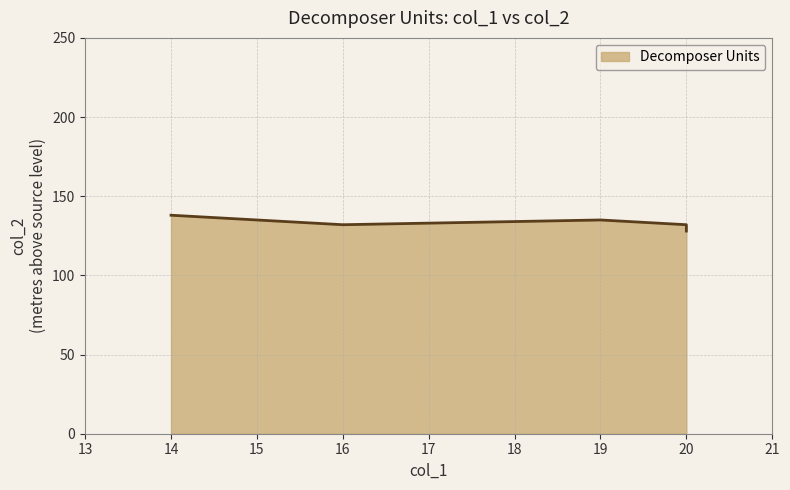

What is the difference between the values at 16 and 20?

4